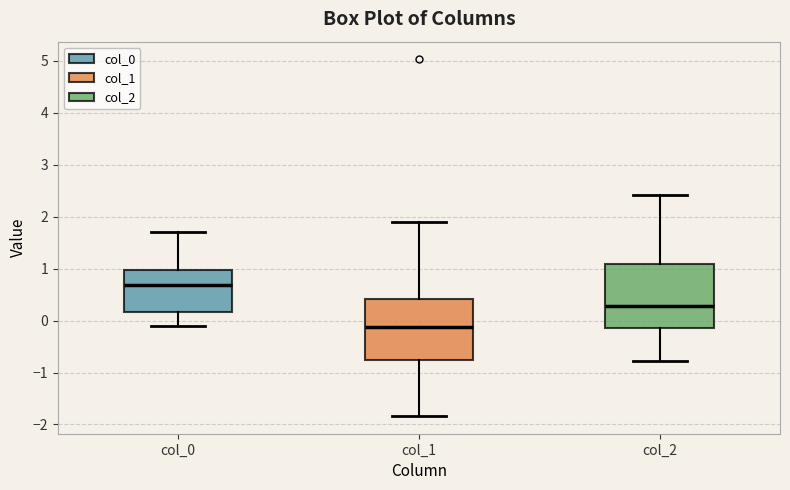

Which box has the highest median line?

col_0